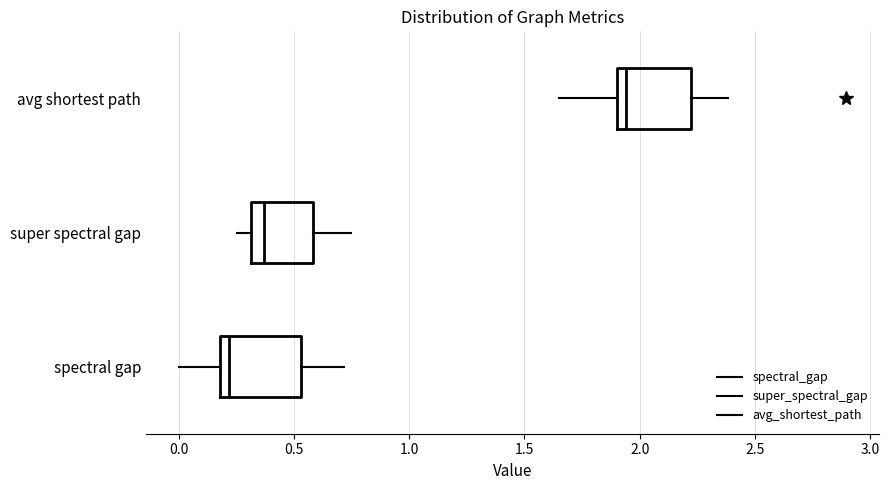

Reading bottom to top, read every box against the x-axis: the position of its median line, the range the box covers, and the ends of its whiskers. The values are not printed on the chart, so give them approximately, as read against the axis.

spectral gap: median 0.20 (just right of the box's left edge), box 0.20 to 0.55, whiskers 0.00 to 0.70
super spectral gap: median 0.35, box 0.30 to 0.60, whiskers 0.25 to 0.75
avg shortest path: median 1.95, box 1.90 to 2.20, whiskers 1.65 to 2.40